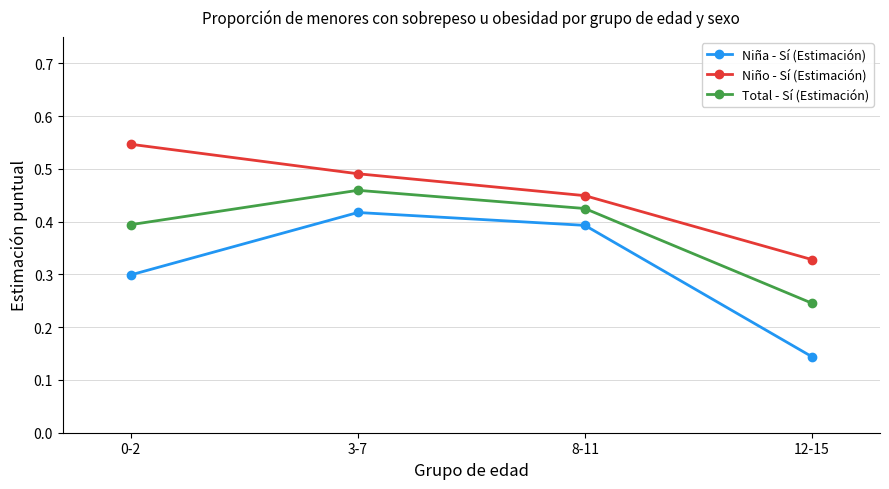

Which label corresponds to the largest value in the chart?

0-2